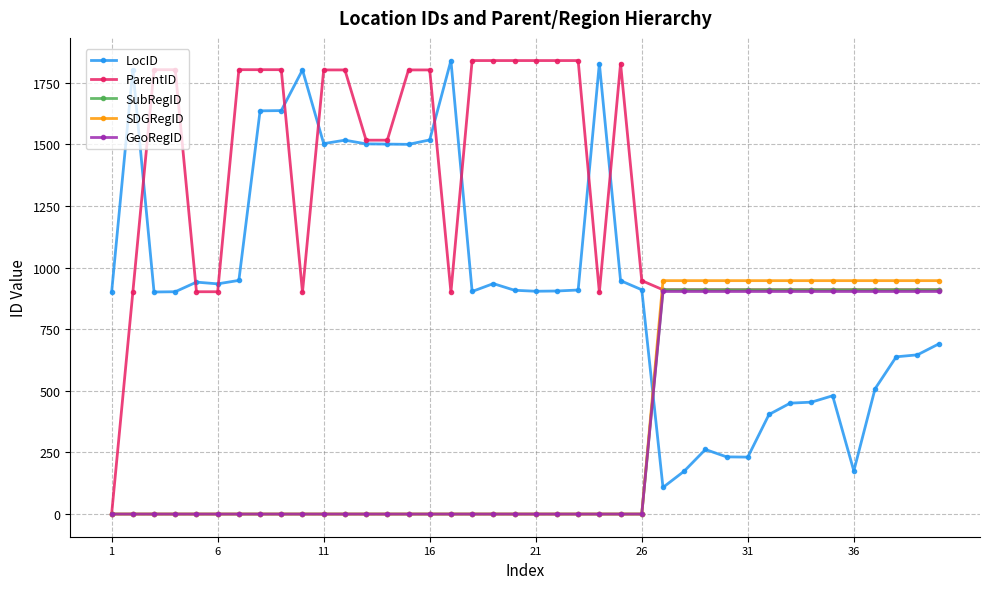

Which series has the widest spread of values?

ParentID